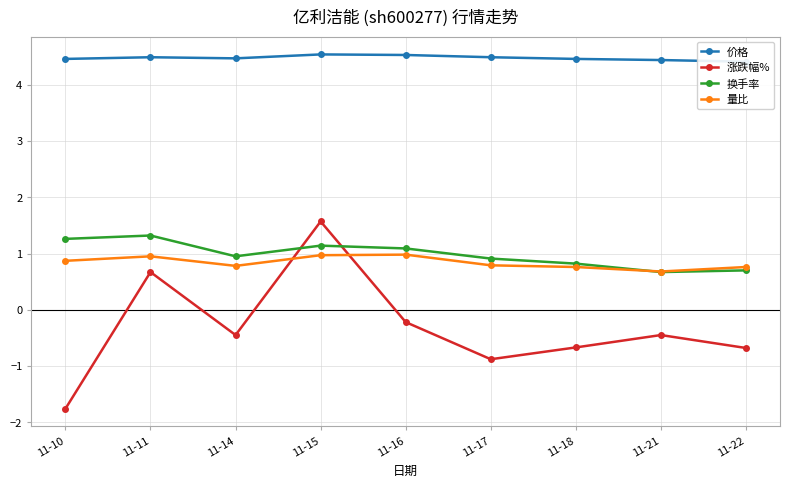

Where is the first local maximum for 价格?

11-11